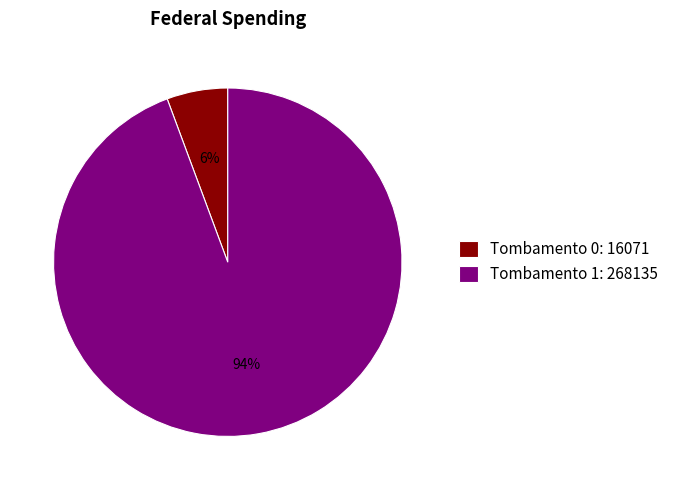

To the nearest percent, what percentage of the pie is Tombamento 1: 268135?

94%